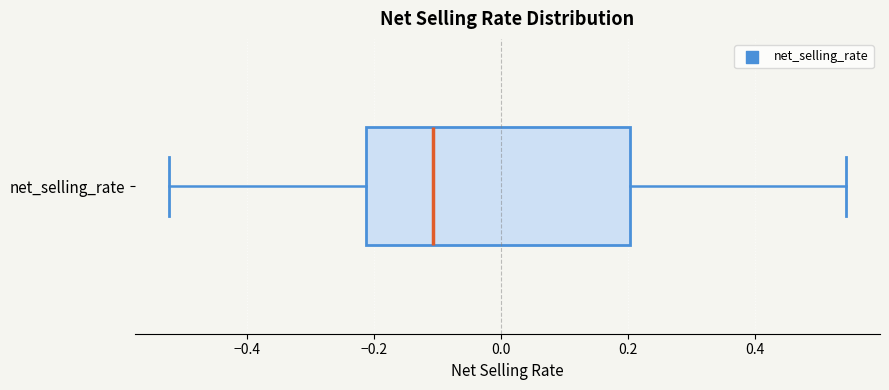

Read this box plot against the x-axis: the position of the median line, the range covered by the box, and the ends of both whiskers. The values are not printed on the chart, so give them approximately, as read against the axis.

median -0.10, box -0.22 to 0.20, whiskers -0.52 to 0.54